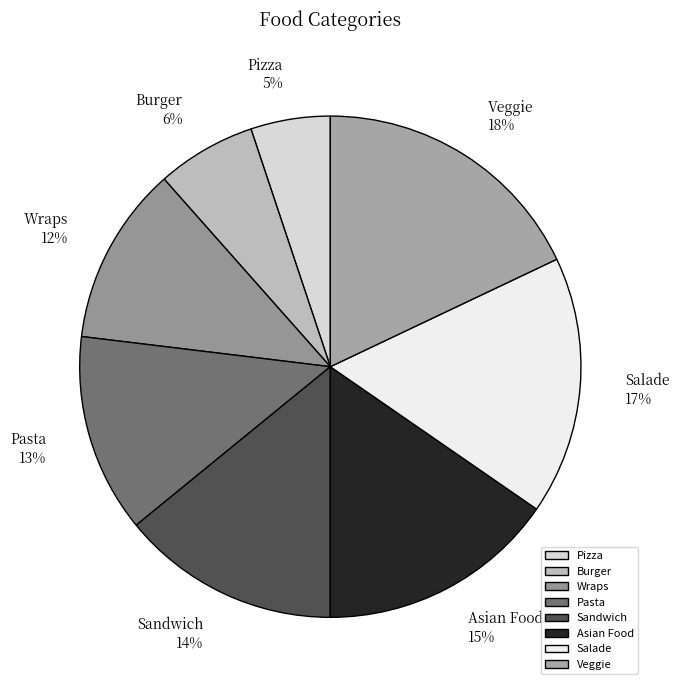

To the nearest percent, what is the average slice percentage?

12%